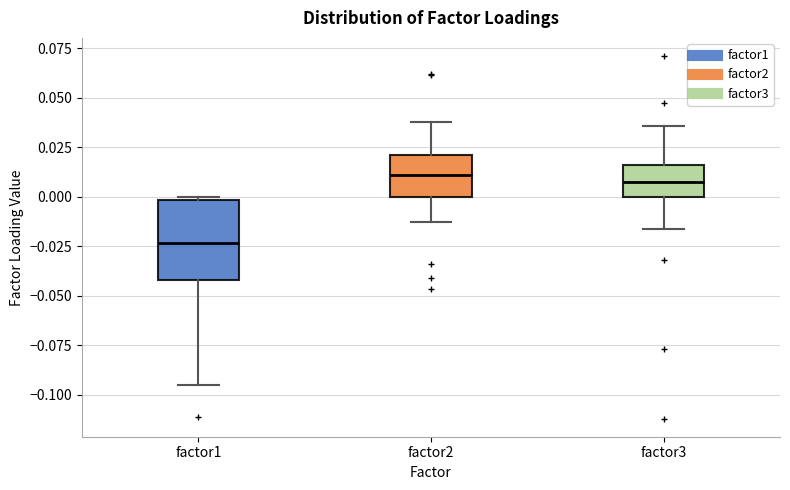

Reading left to right, read every box against the y-axis: the position of its median line, the range the box covers, and the ends of its whiskers. The values are not printed on the chart, so give them approximately, as read against the axis.

factor1: median -0.025, box -0.040 to 0.000, whiskers -0.095 to 0.000 (just above the box's upper edge)
factor2: median 0.010, box 0.000 to 0.020, whiskers -0.015 to 0.040
factor3: median 0.005, box 0.000 to 0.015, whiskers -0.015 to 0.035